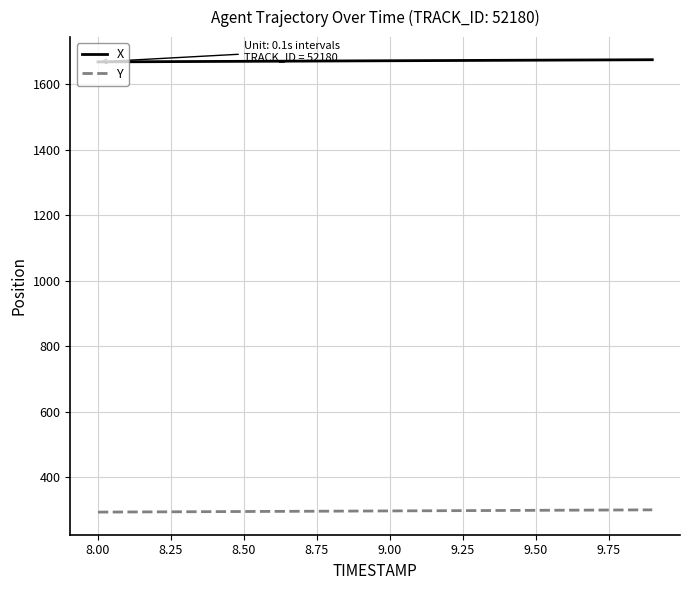

Rank the series by their average value, from highest to lowest.

X, Y